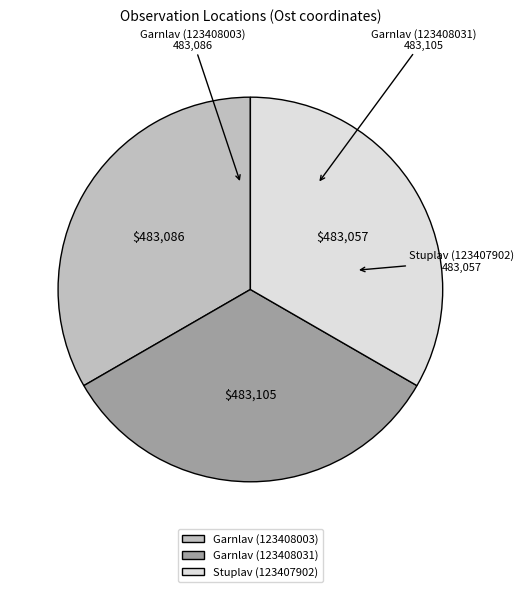

Do Stuplav (123407902) and Garnlav (123408003) together represent more than half of the pie?

Yes